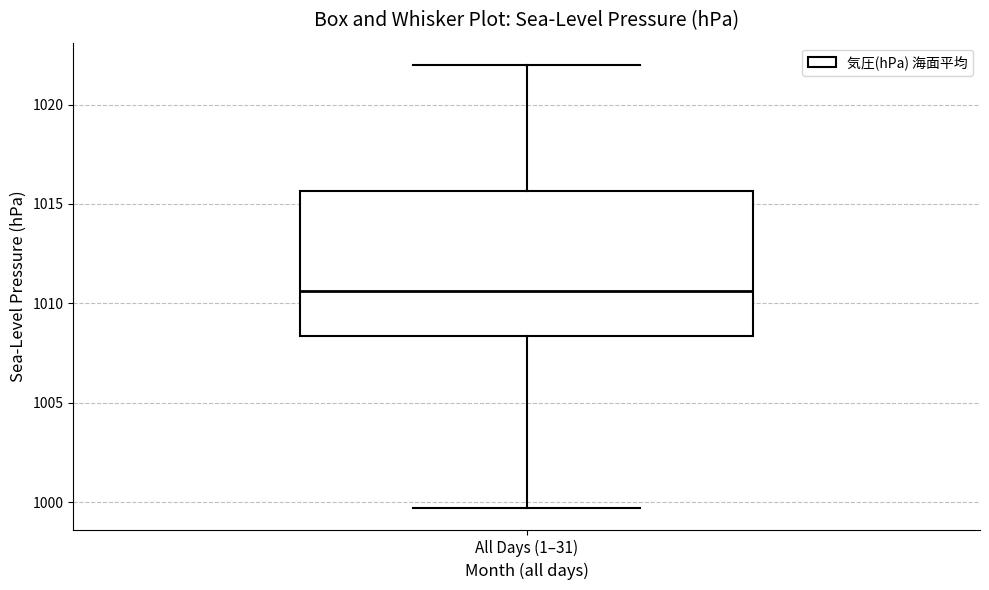

Transcribe this box plot: give where the median line is, the range the box spans, and where the two whiskers end, as read against the y-axis. The values are not printed on the chart, so give them approximately, as read against the axis.

median 1010.5, box 1008.5 to 1015.5, whiskers 999.5 to 1022.0